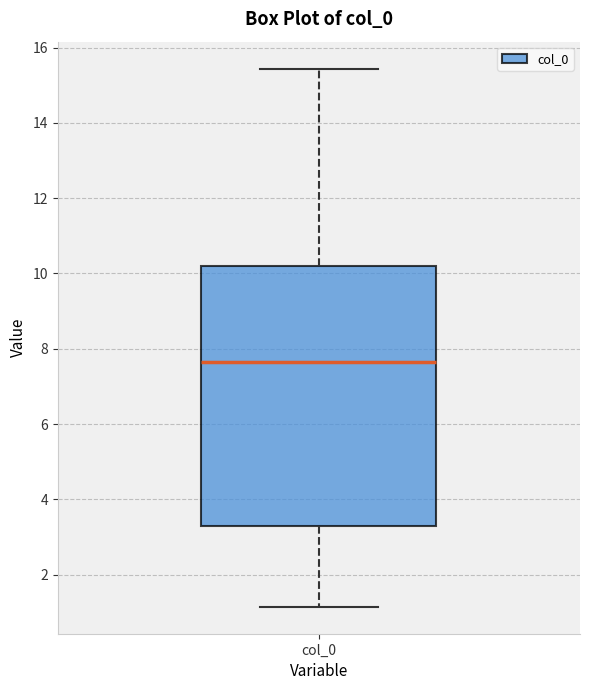

Read this box plot against the y-axis: the position of the median line, the range covered by the box, and the ends of both whiskers. The values are not printed on the chart, so give them approximately, as read against the axis.

median 7.6, box 3.2 to 10.2, whiskers 1.2 to 15.4